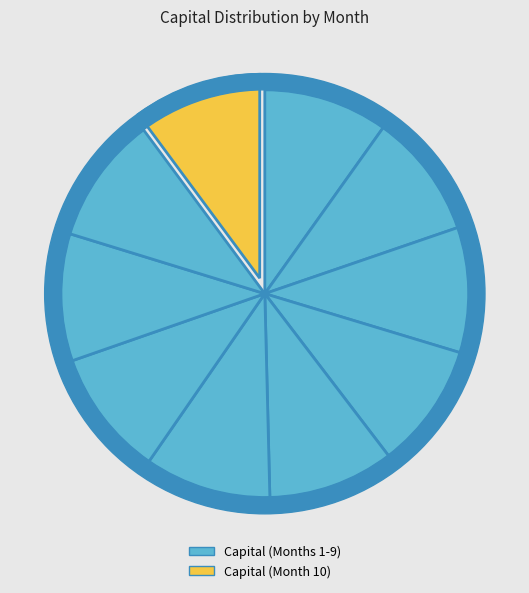

Rank the categories by value from highest to lowest.

Month 10, Month 9, Month 8, Month 7, Month 6, Month 5, Month 4, Month 3, Month 2, Month 1